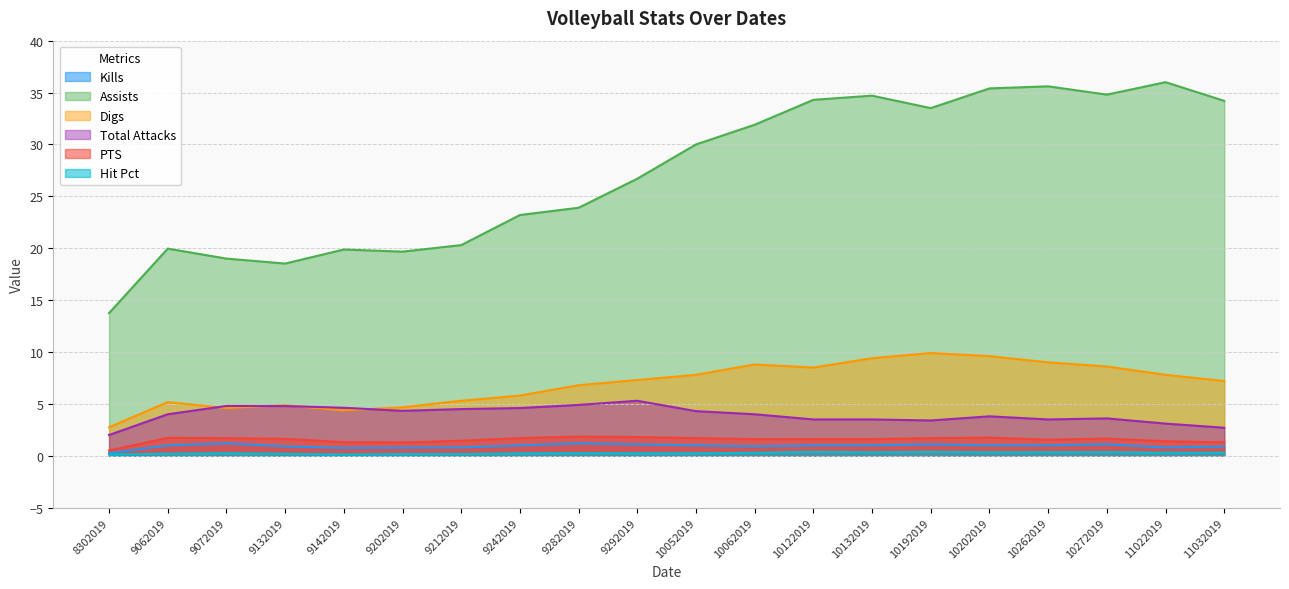

What value does the Digs series have at 9142019?

4.4